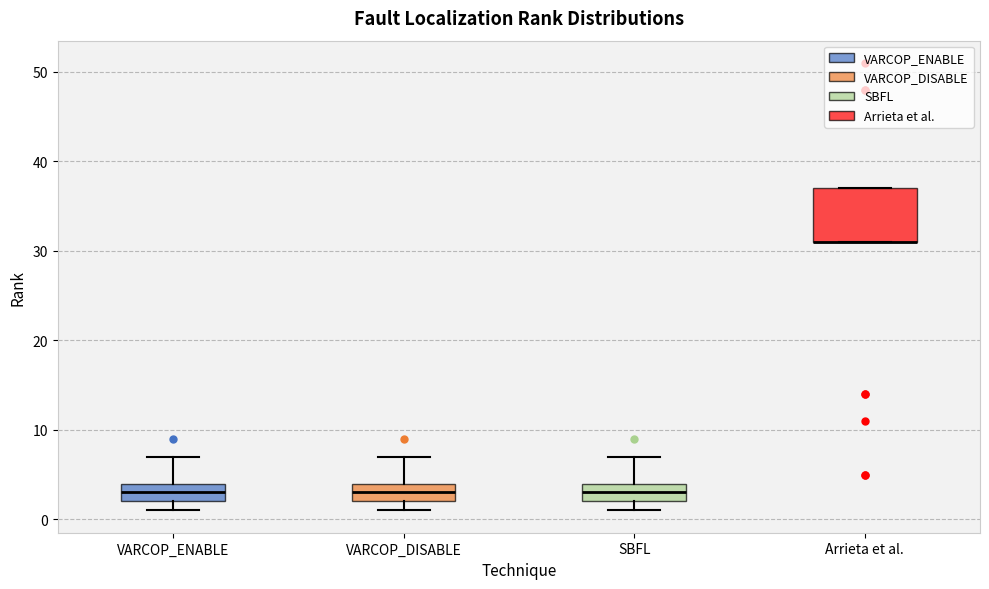

Where is the upper edge of the box for Arrieta et al. on the y-axis? The values are not printed on the chart, so give them approximately, as read against the axis.

37